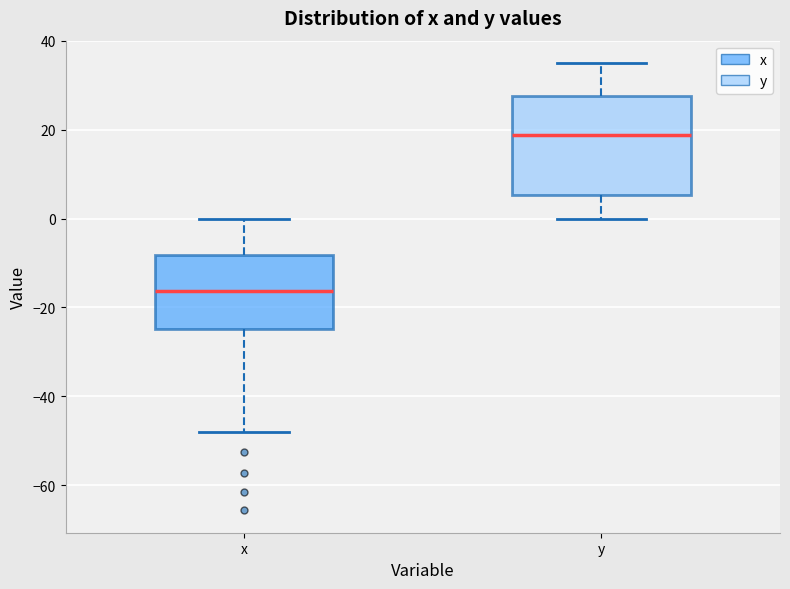

Reading left to right, transcribe this box plot: for each box, give where its median line is, the range the box spans, and where its two whiskers end, as read against the y-axis. The values are not printed on the chart, so give them approximately, as read against the axis.

x: median -16, box -24 to -8, whiskers -48 to 0
y: median 18, box 6 to 28, whiskers 0 to 36